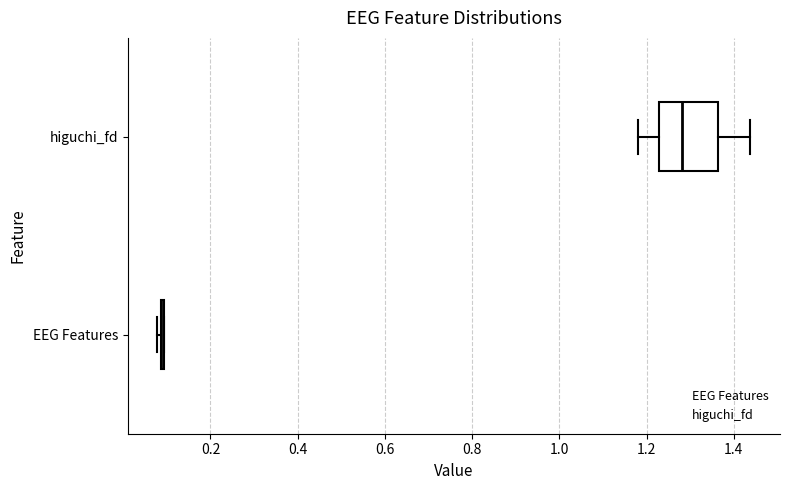

Reading bottom to top, read every box against the x-axis: the position of its median line, the range the box covers, and the ends of its whiskers. The values are not printed on the chart, so give them approximately, as read against the axis.

EEG Features: box collapsed to a line at 0.08, whiskers 0.08 to 0.10
higuchi_fd: median 1.28, box 1.22 to 1.36, whiskers 1.18 to 1.44